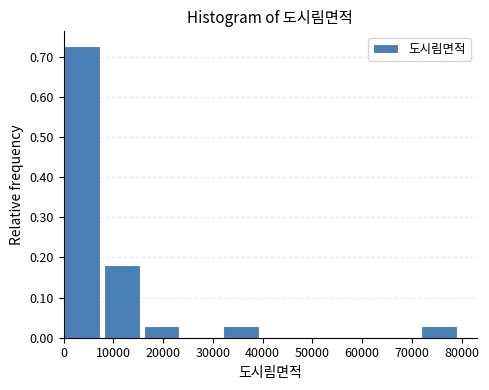

Reading left to right, list every bar in this chart as the range it spans on the x-axis followed by its height. Neither the bar edges nor the heights are printed on the chart, so give them approximately, as read against the axes.

0 to 8000: 0.73
8000 to 16000: 0.18
16000 to 24000: 0.03
24000 to 32000: 0
32000 to 40000: 0.03
40000 to 48000: 0
48000 to 56000: 0
56000 to 64000: 0
64000 to 72000: 0
72000 to 80000: 0.03